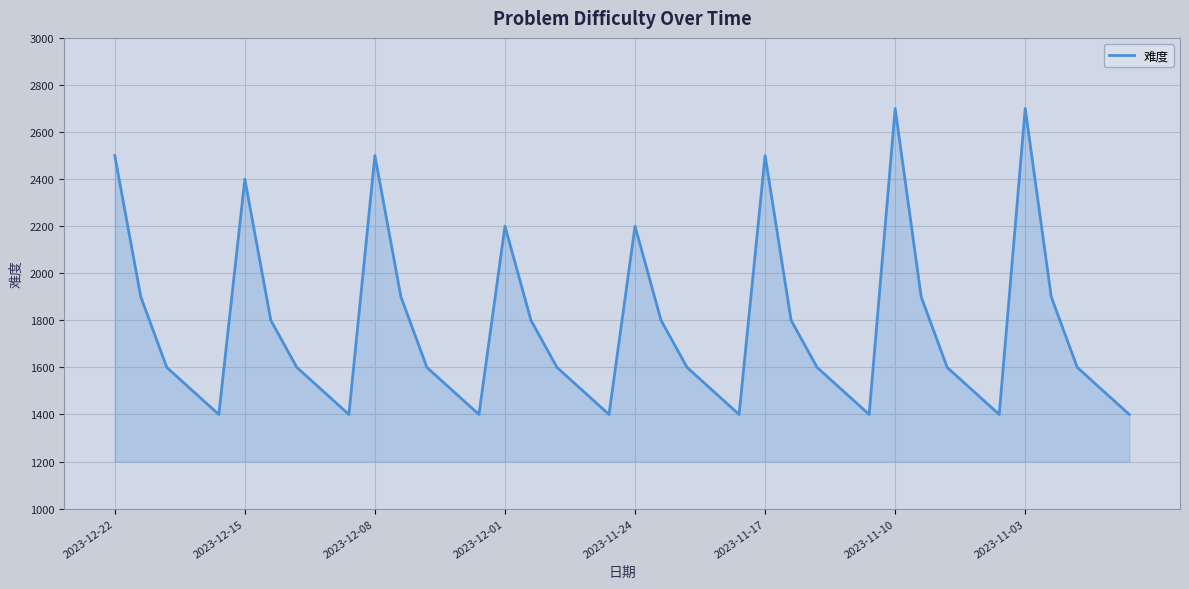

How many values are below 1600?

16